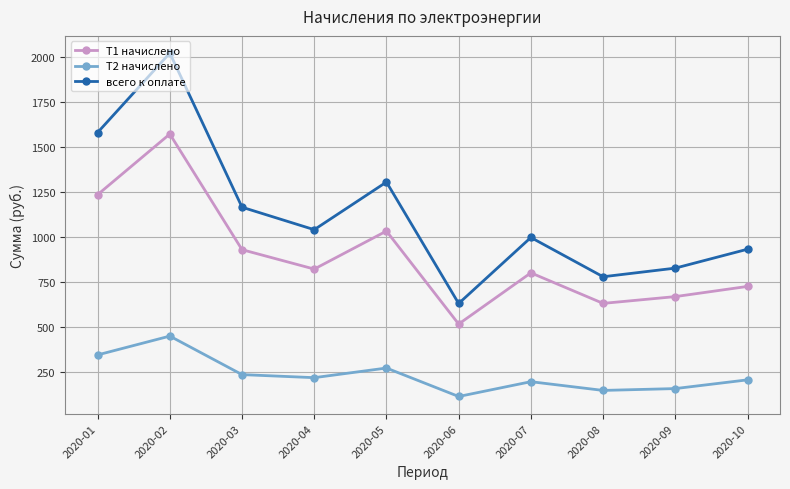

Is the value of Т1 начислено at 2020-08 greater than the value of Т2 начислено at 2020-04?

Yes